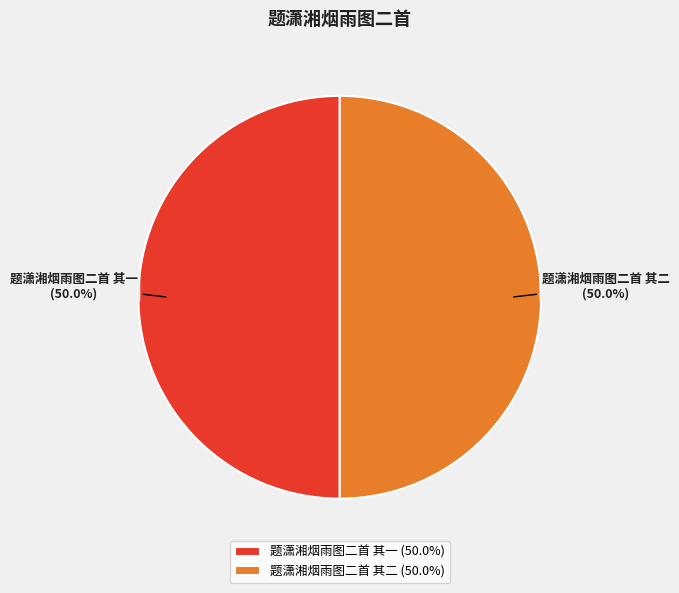

What portion of the pie excludes 题潇湘烟雨图二首 其二?

50.0%